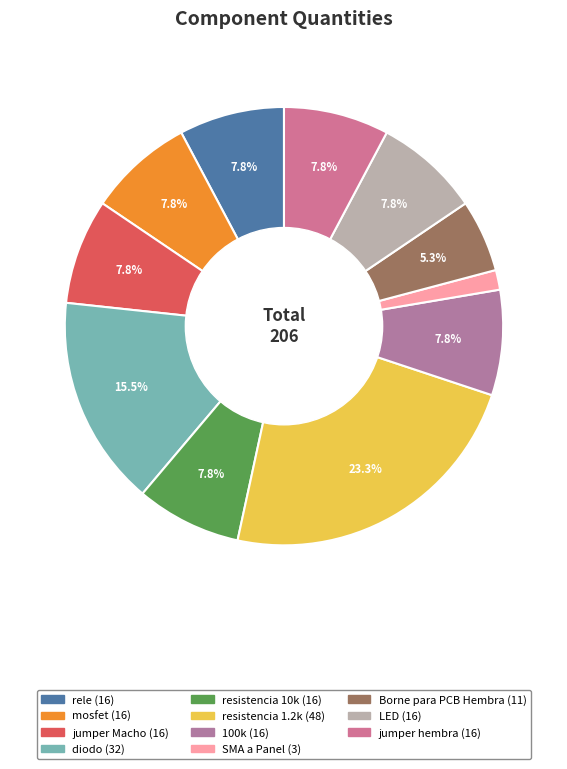

How many segments does this pie chart have?

11